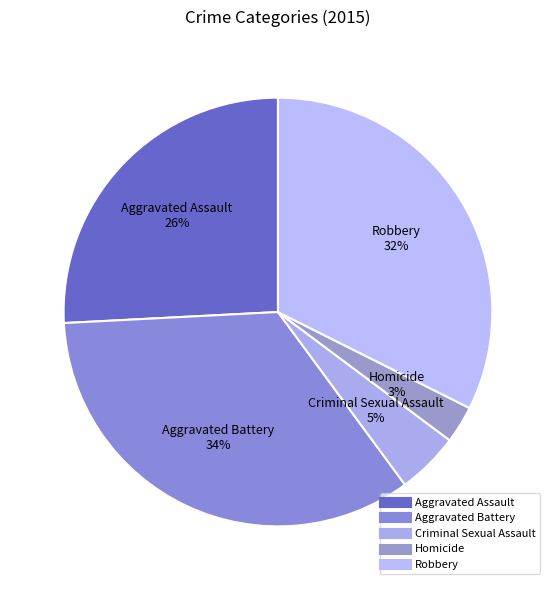

To the nearest percent, what is the difference between the Aggravated Assault and Homicide slice percentages?

23%